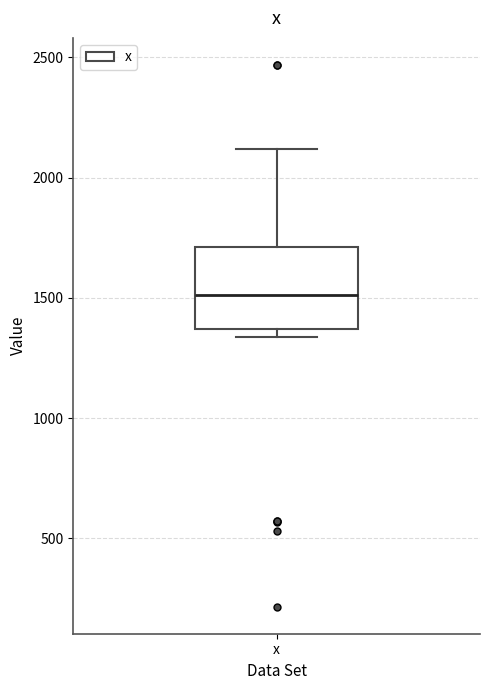

Read this box plot against the y-axis: the position of the median line, the range covered by the box, and the ends of both whiskers. The values are not printed on the chart, so give them approximately, as read against the axis.

median 1500, box 1350 to 1700, whiskers 1350 (just below the box's lower edge) to 2100